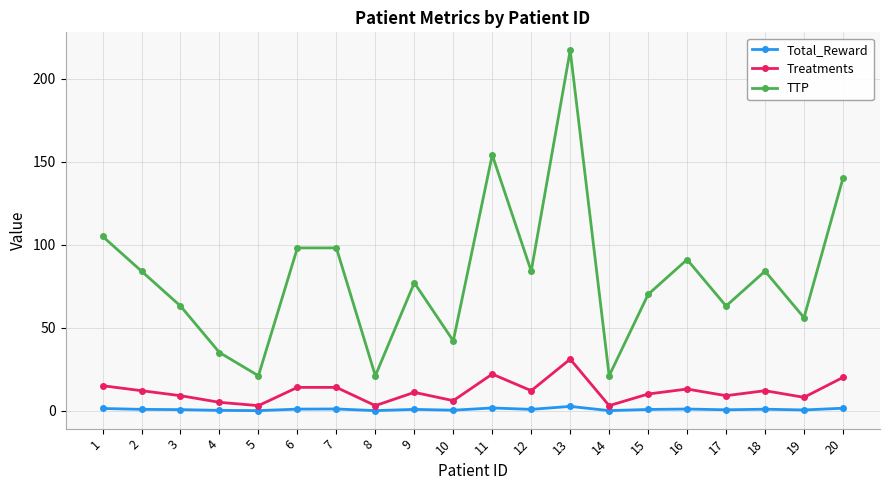

True or false: Treatments and Total_Reward intersect in this chart.

False